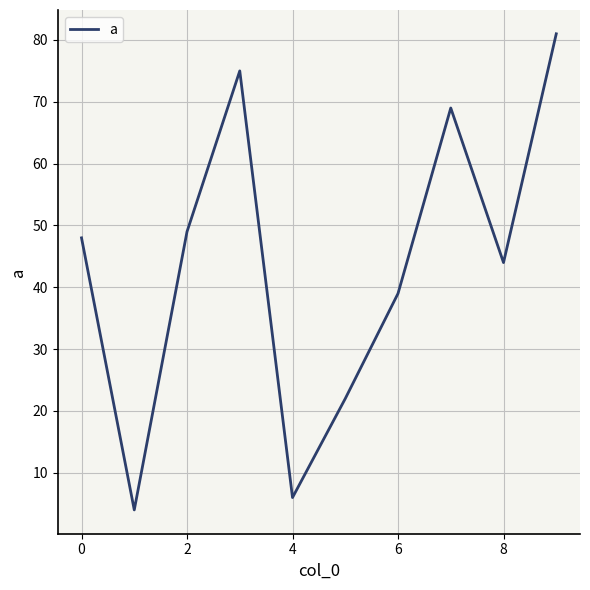

Reading left to right, transcribe all the data shown in this chart.

48	4	49	75	6	22	39	69	44	81